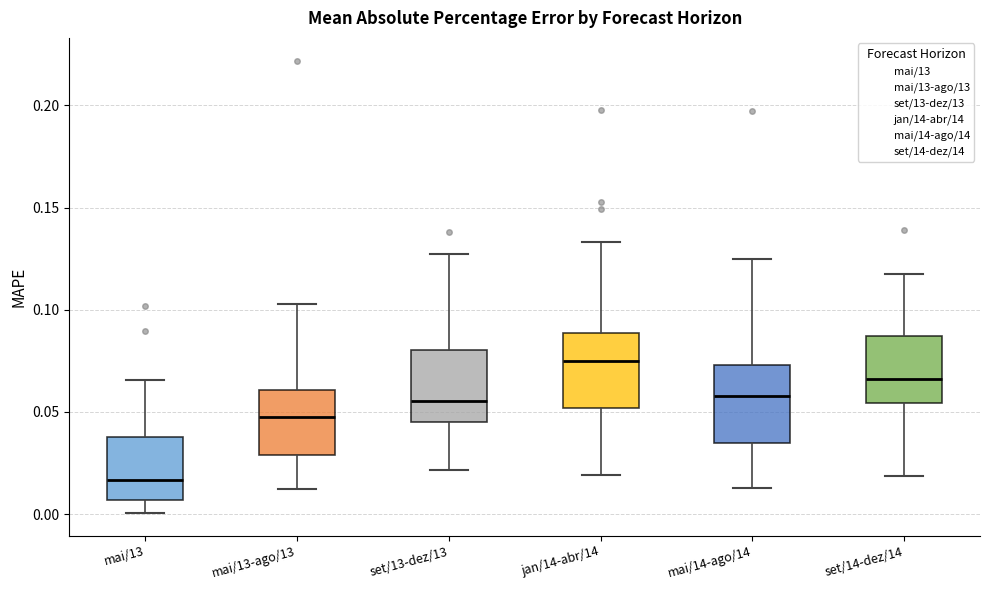

Which box's median line is the lowest?

mai/13